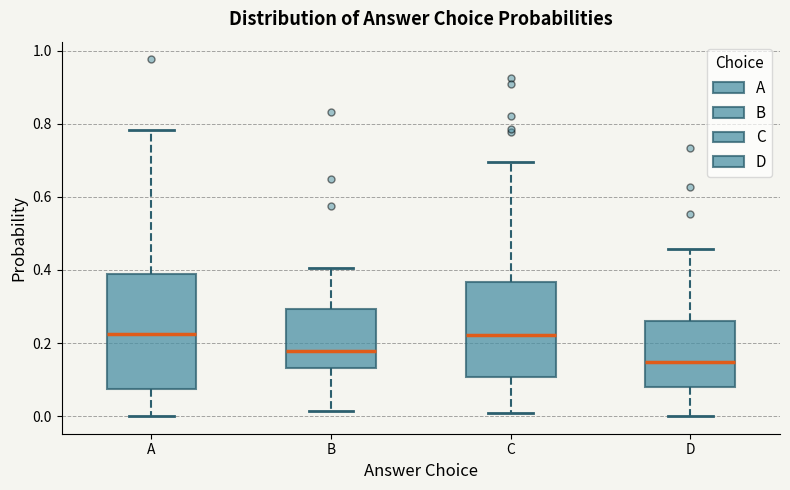

Which box's median line is the lowest?

D